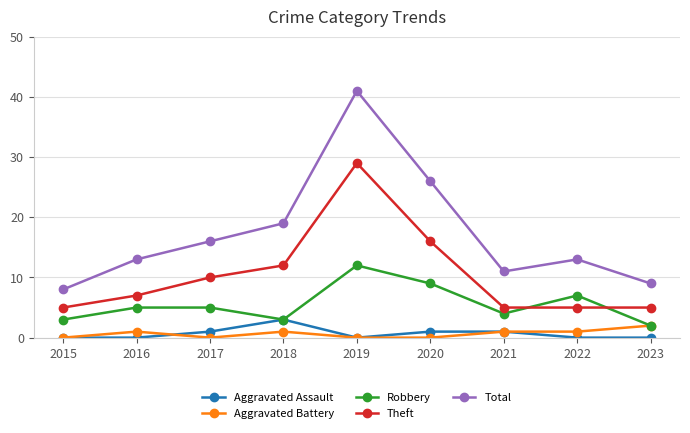

True or false: Total has more than 2 interior local peaks.

False